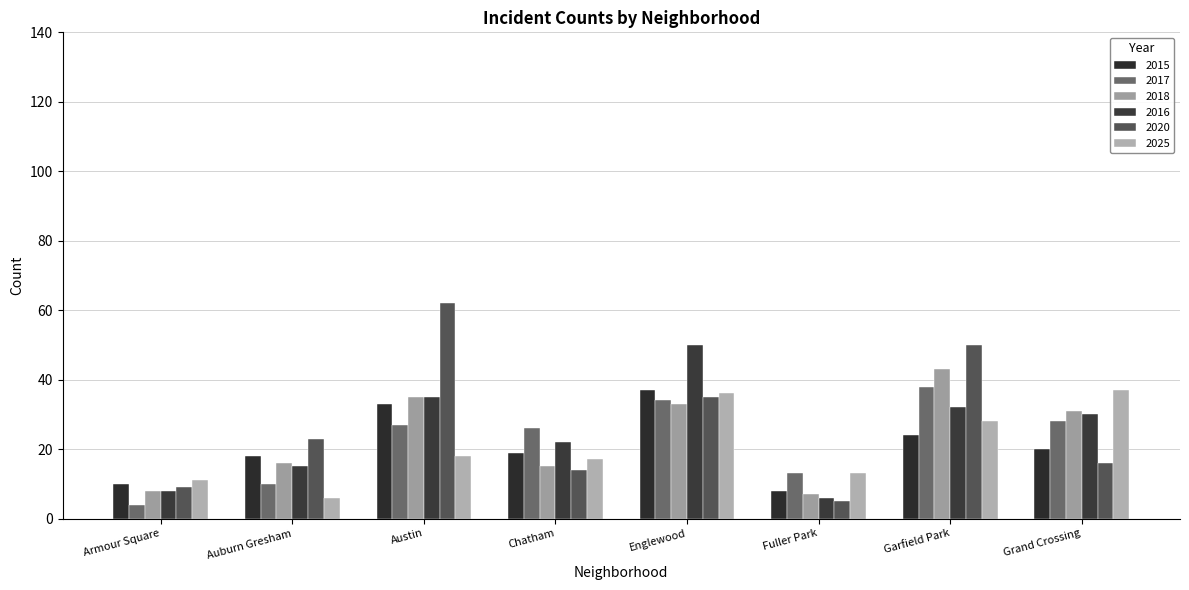

Where does the 2017 series first go above 27?

Englewood